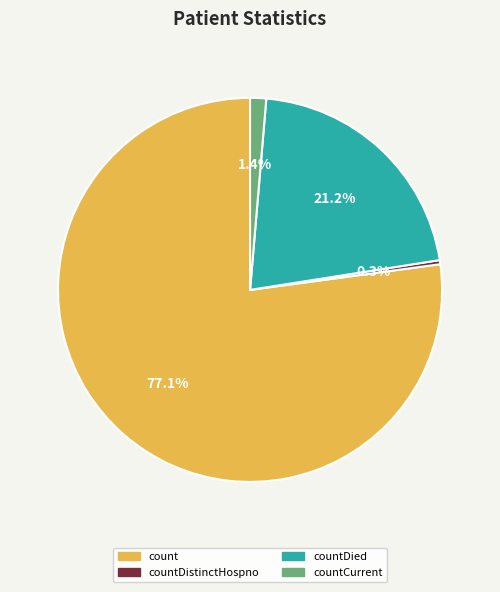

Count the number of slices in the pie.

4